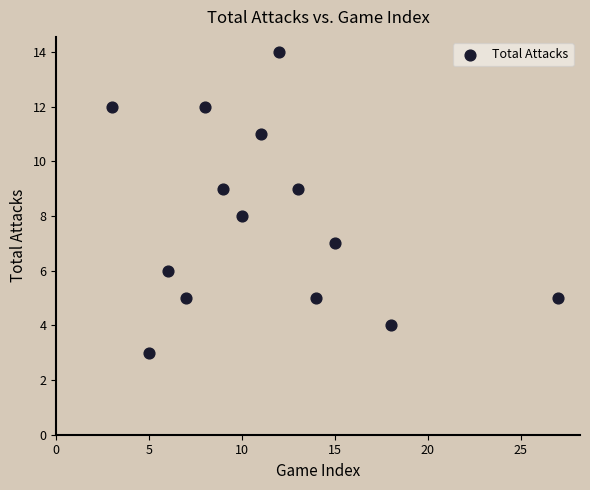

What is the range of X values (max minus min)?

24